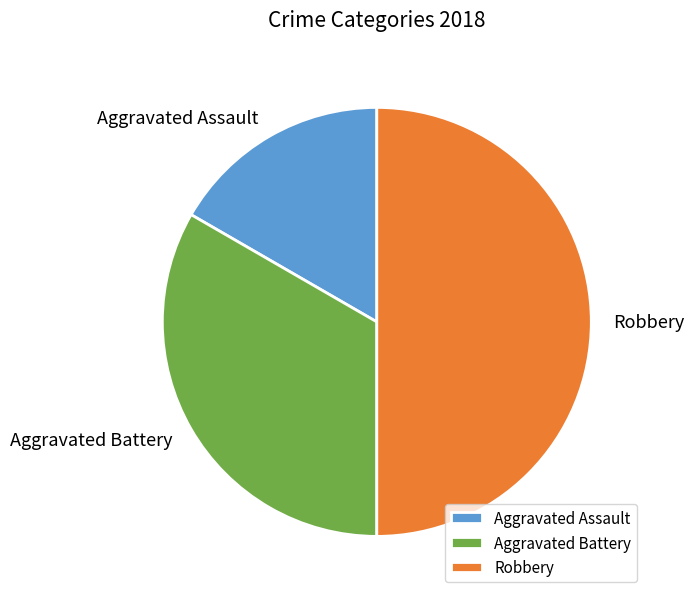

How many segments does this pie chart have?

3